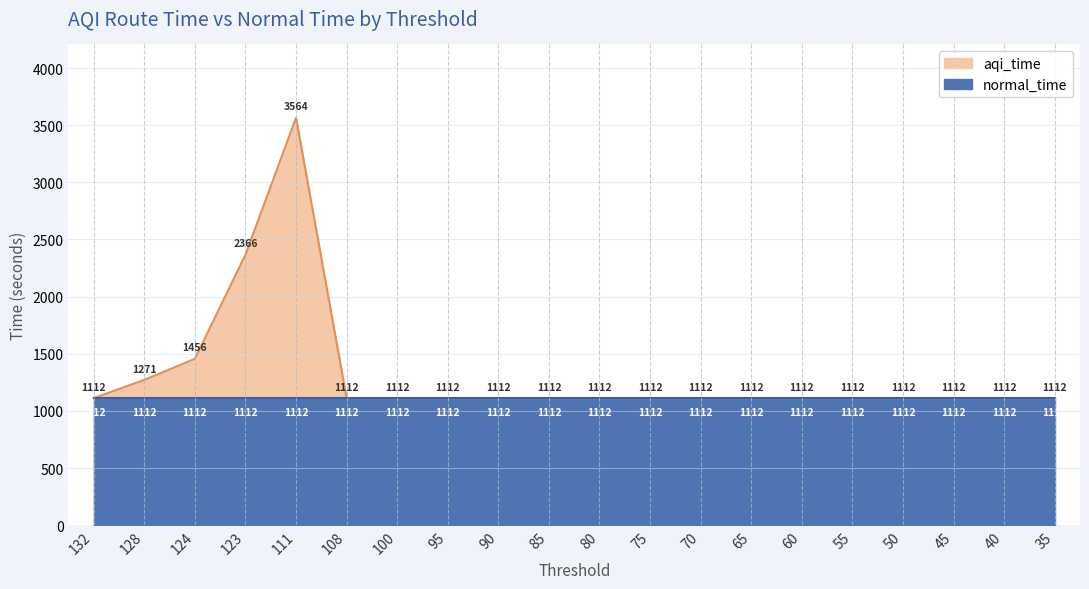

Between 80 and 85, which is larger?

80